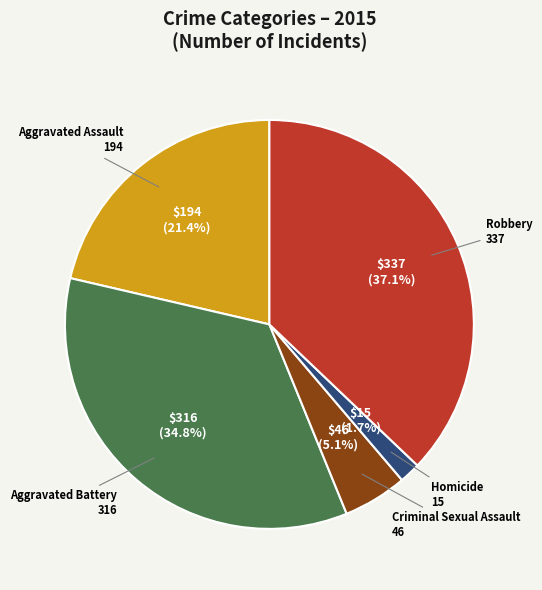

Count the number of slices in the pie.

5